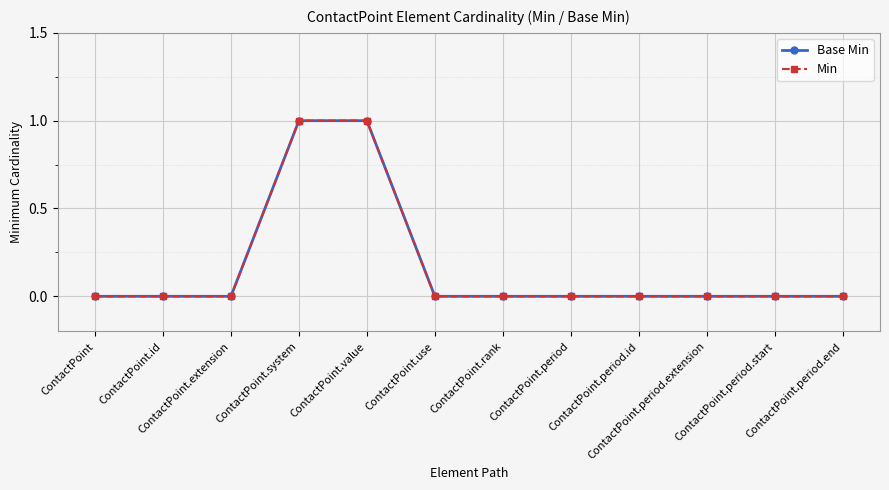

At which label is Base Min closest to 0?

ContactPoint